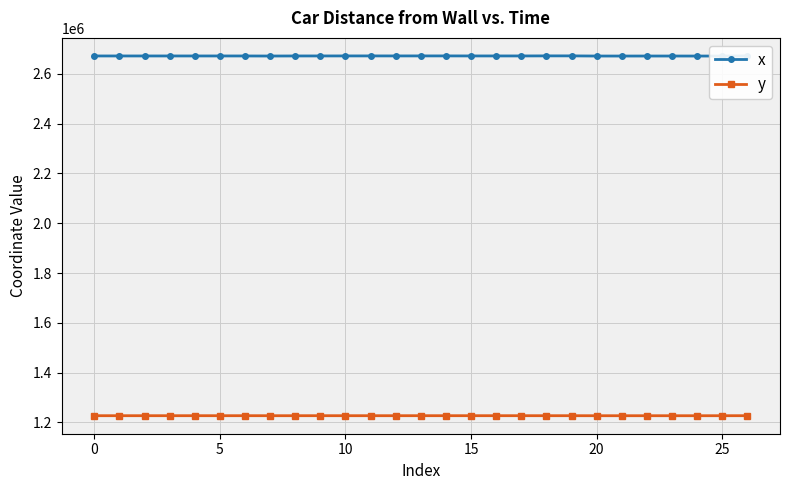

Which series has the widest spread of values?

x